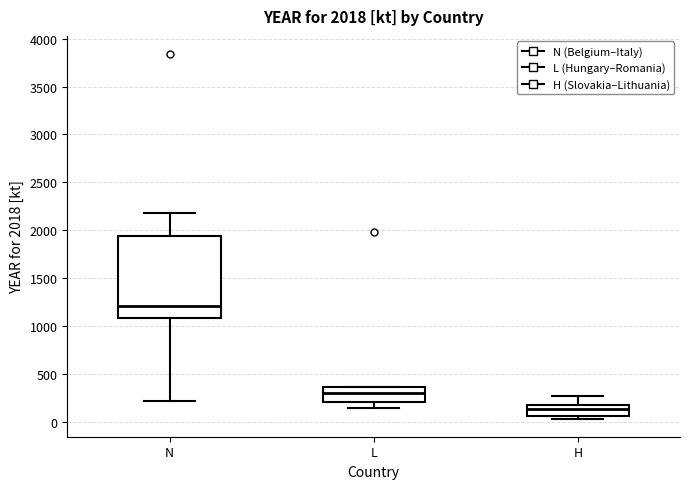

Which box's median line is the lowest?

H